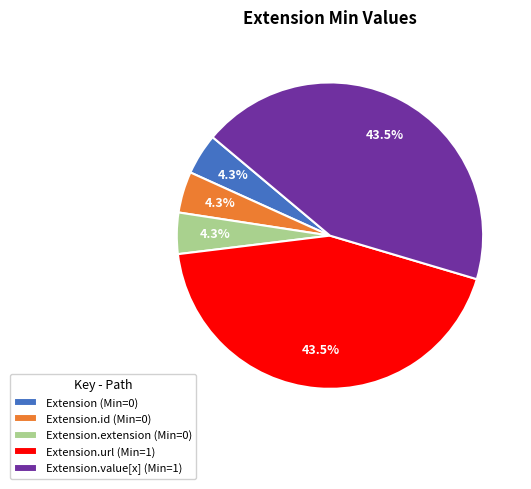

Is there a majority slice in this chart?

No